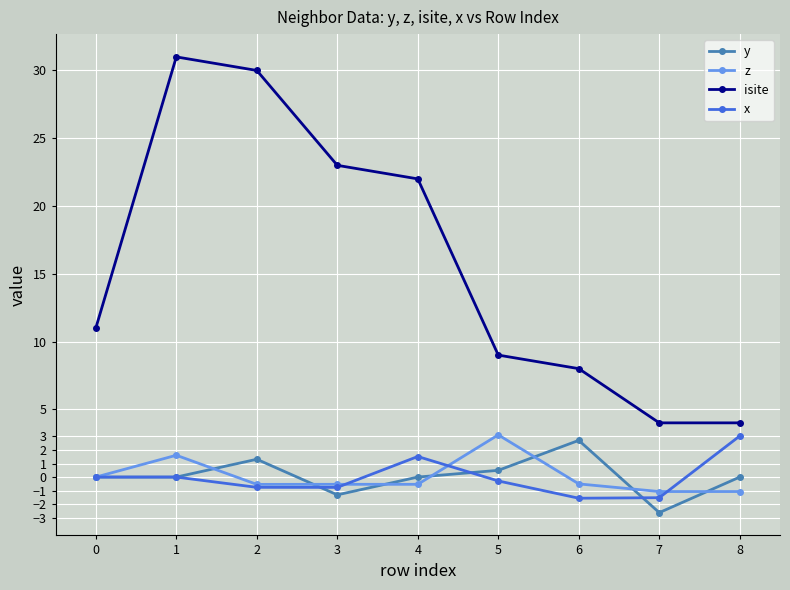

Where is isite nearest to the value 17?

4